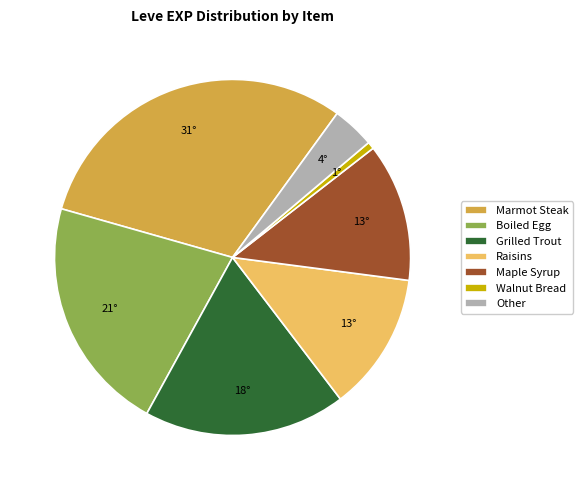

Approximately how many times larger is the value at Maple Syrup compared to Boiled Egg?

0.6